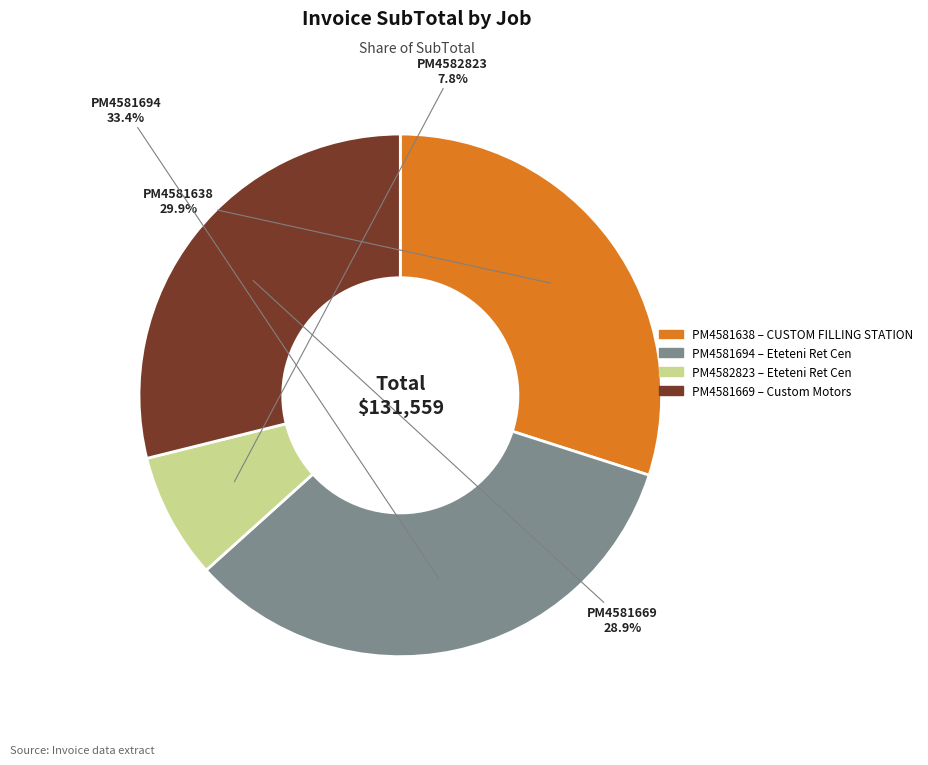

To the nearest percent, what is the combined percentage of PM4581669 and PM4582823?

37%